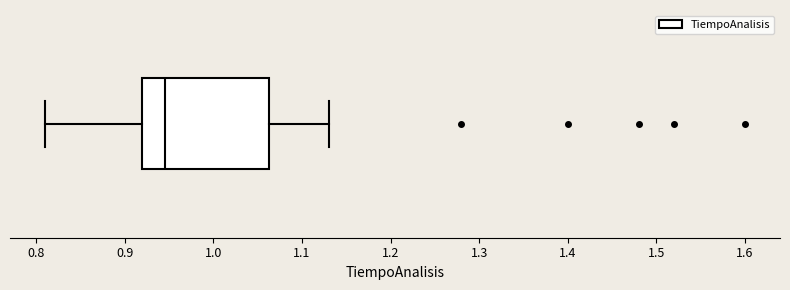

Where is the left edge of the box on the x-axis? The values are not printed on the chart, so give them approximately, as read against the axis.

0.92